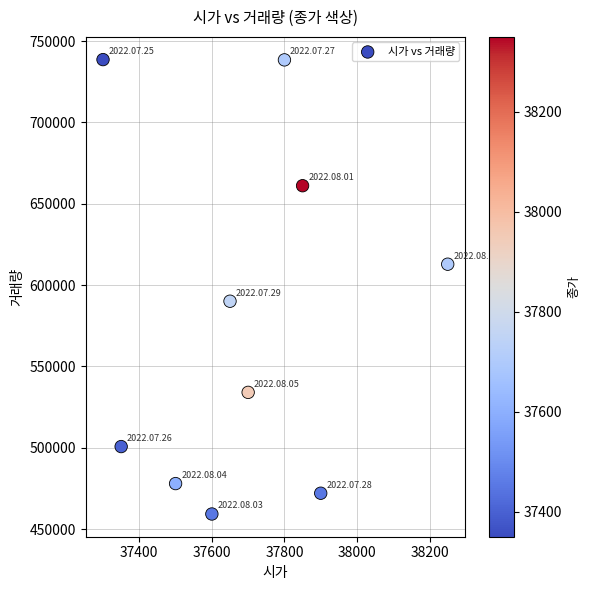

What Y value in the scatter plot is closest to 598940?

590080